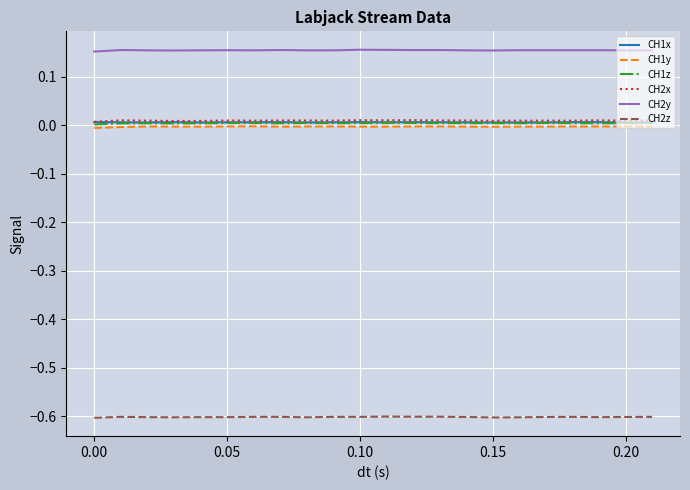

What is the minimum value shown in the chart?

-0.6